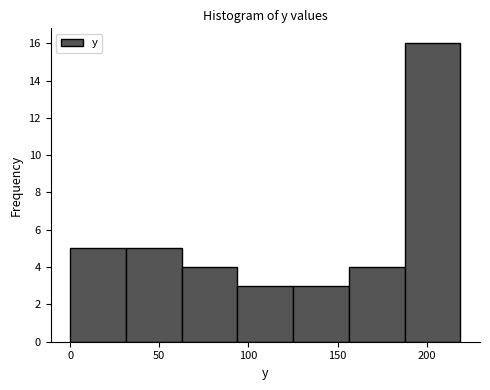

How tall is the bar that spans 155 to 190 on the x-axis? Neither the bar edges nor the heights are printed on the chart, so give them approximately, as read against the axes.

4